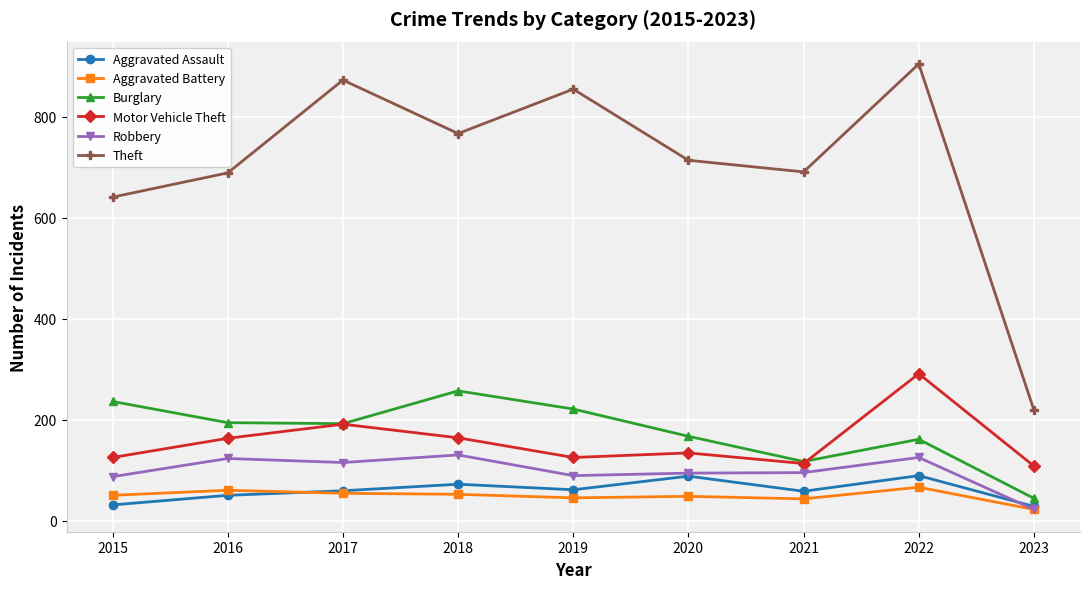

Where is the first local minimum for Robbery?

2017